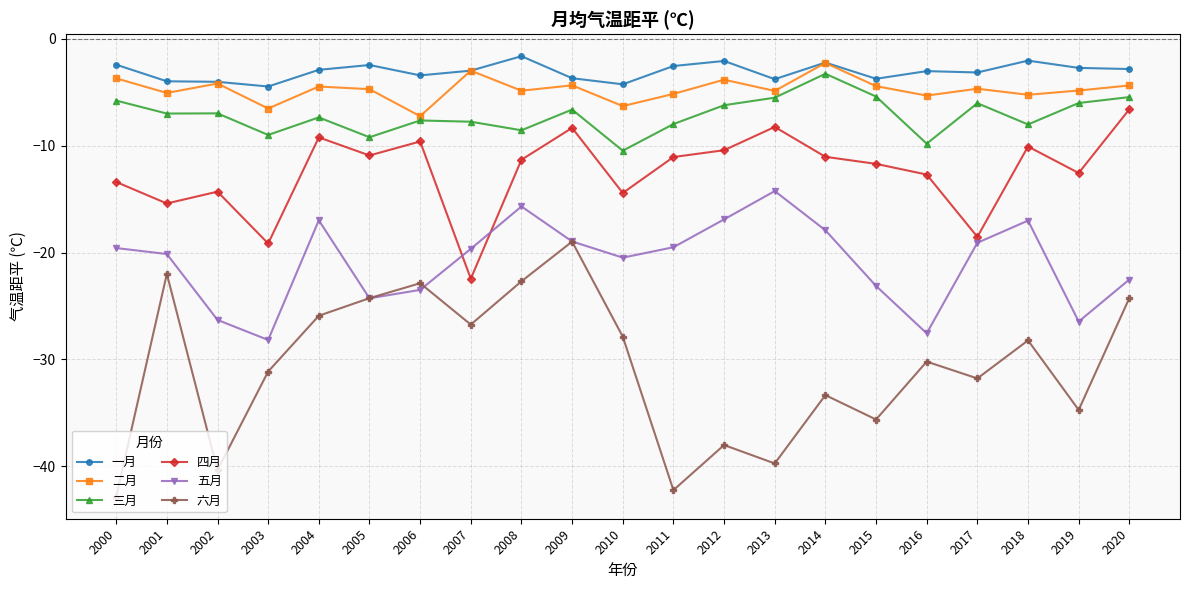

Which series has the largest total across all categories?

一月